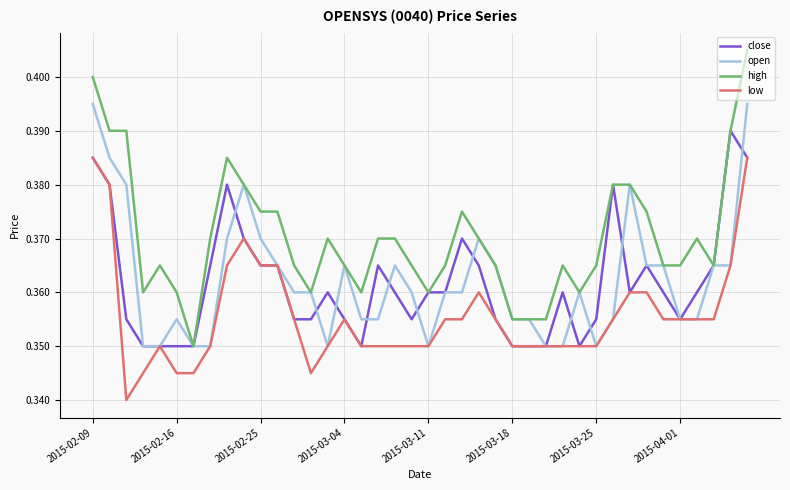

How many series are shown in this chart?

4